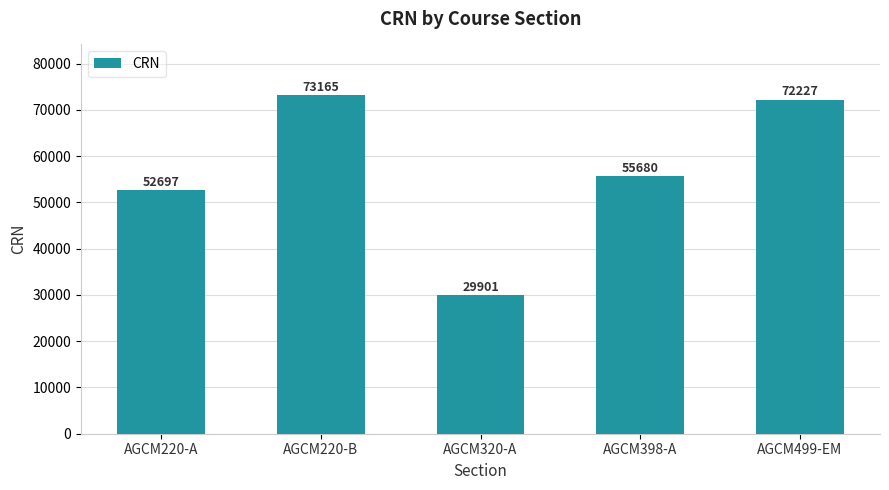

What position from the right is AGCM220-B?

4